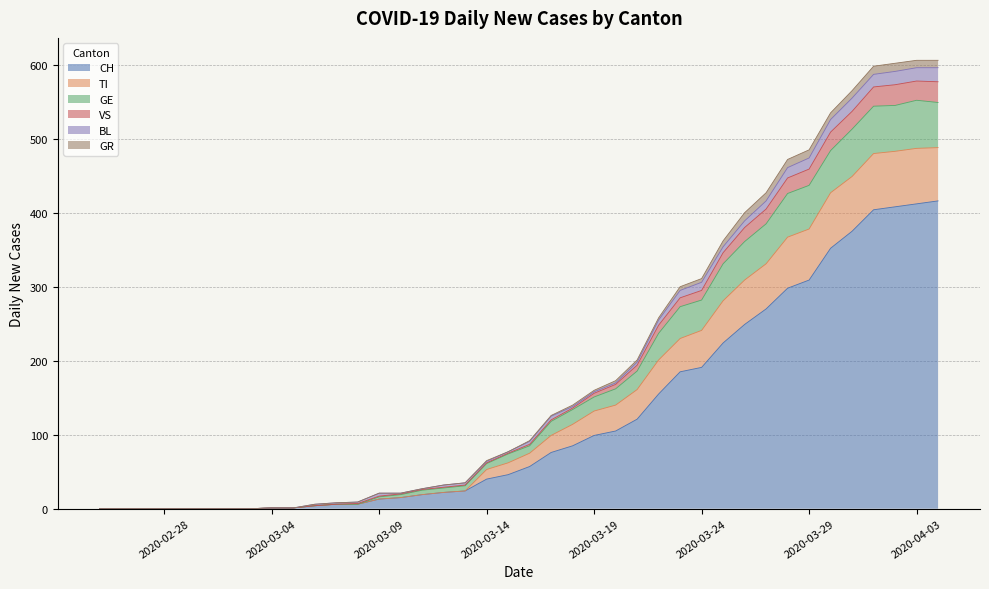

Does the chart have visible grid lines?

Yes